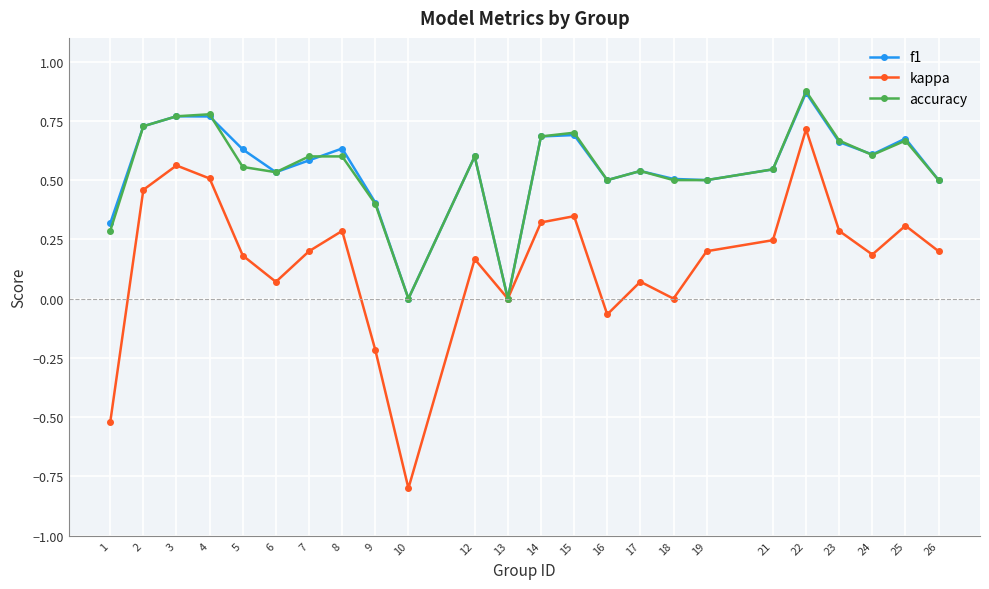

At which label does kappa reach its minimum?

10